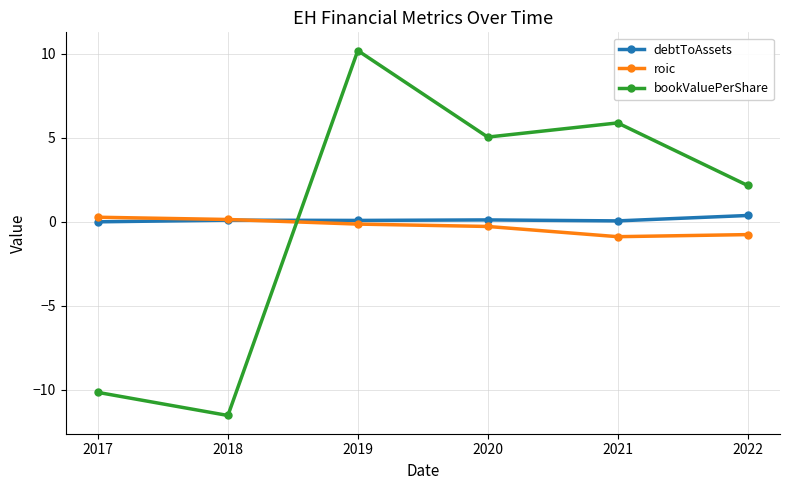

What is the value of the debtToAssets point at the 3rd from the left?

0.1